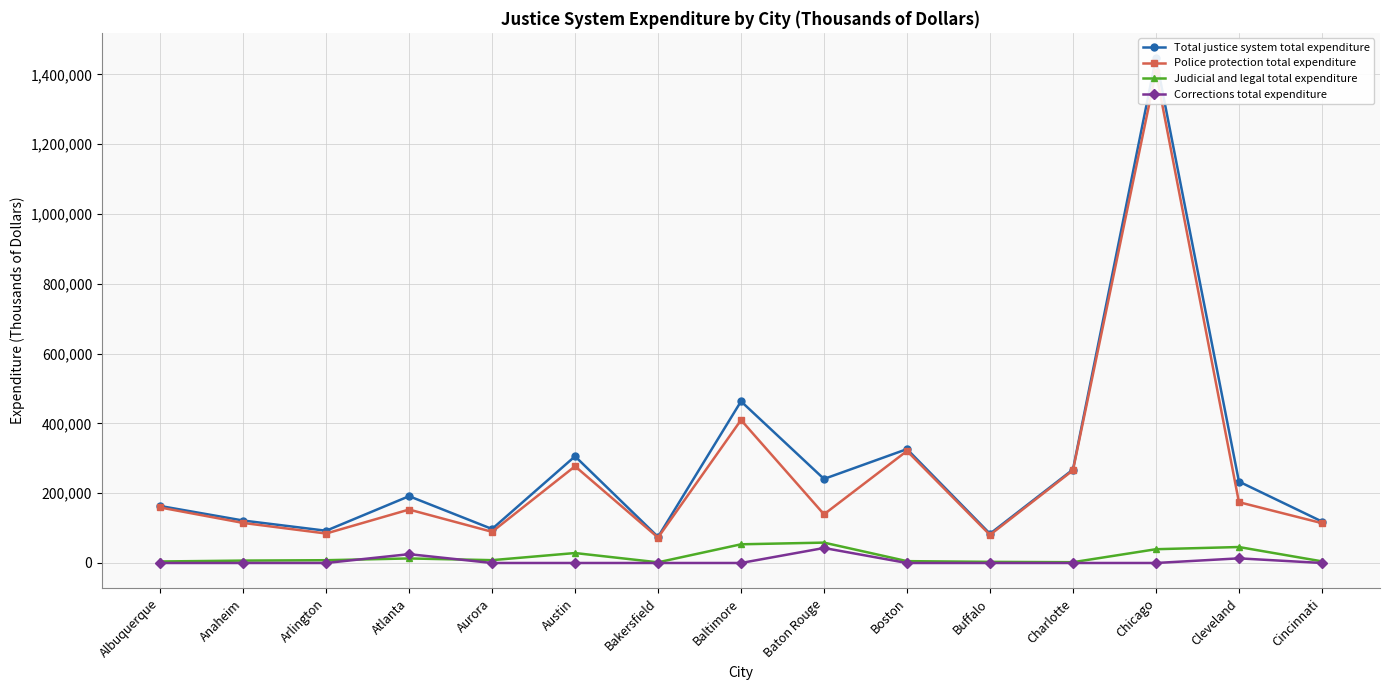

How many series are shown in this chart?

4